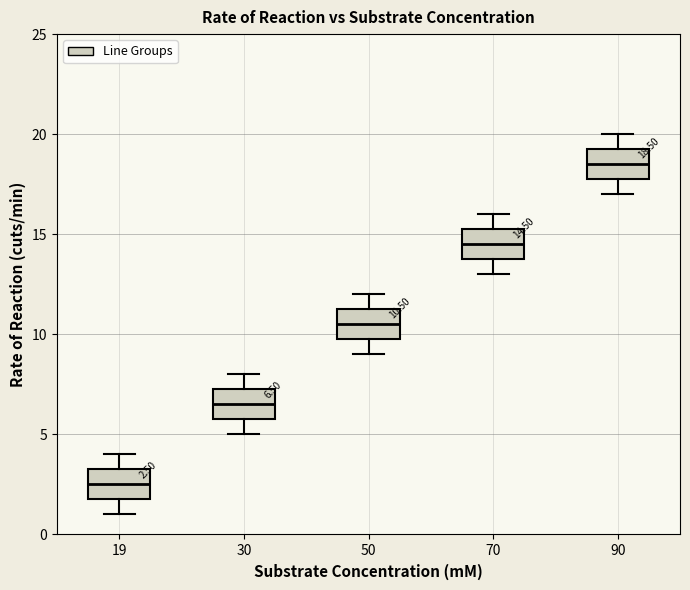

Which box has the lowest median line?

19